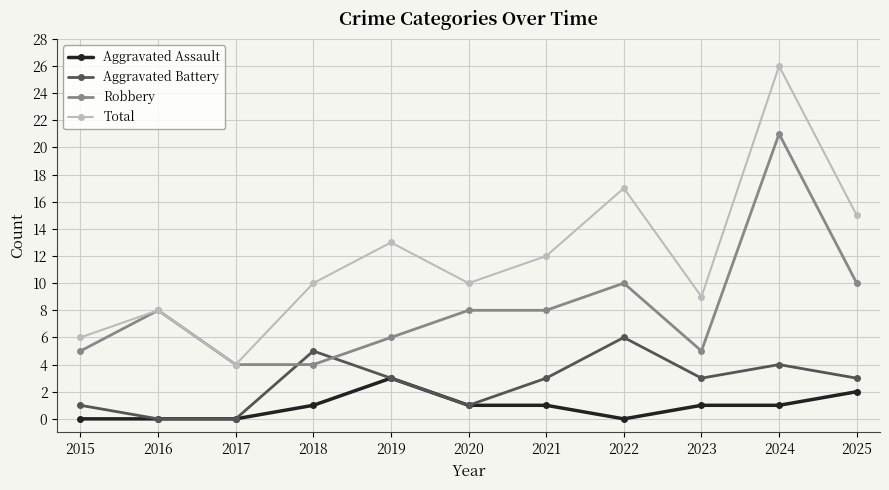

Read the Total value at 2016.

8